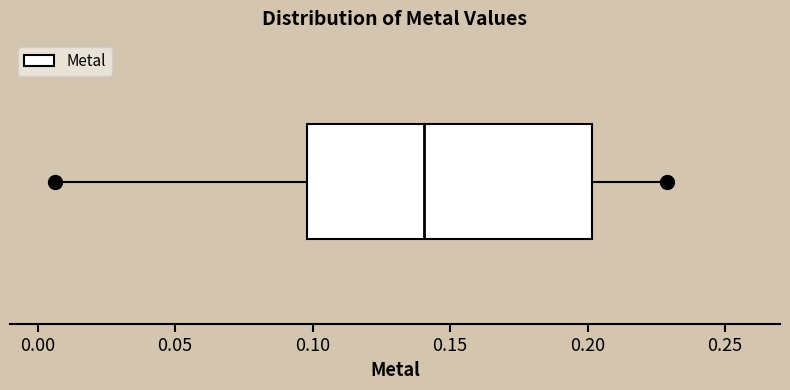

Transcribe this box plot: give where the median line is, the range the box spans, and where the two whiskers end, as read against the x-axis. The values are not printed on the chart, so give them approximately, as read against the axis.

median 0.140, box 0.100 to 0.200, whiskers 0.005 to 0.230